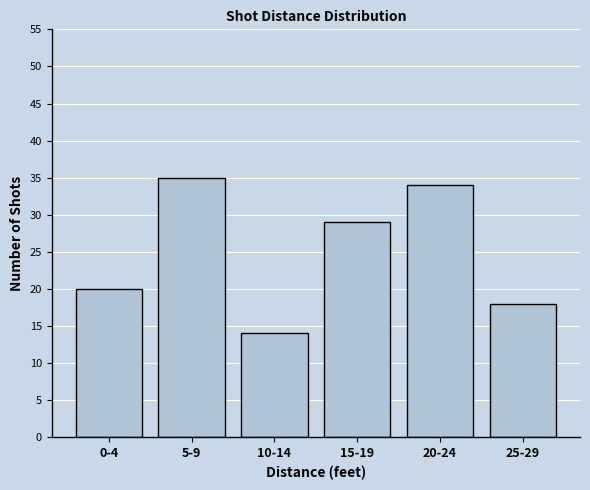

Reading left to right, transcribe all the data shown in this chart.

0-4=20	5-9=35	10-14=14	15-19=29	20-24=34	25-29=18